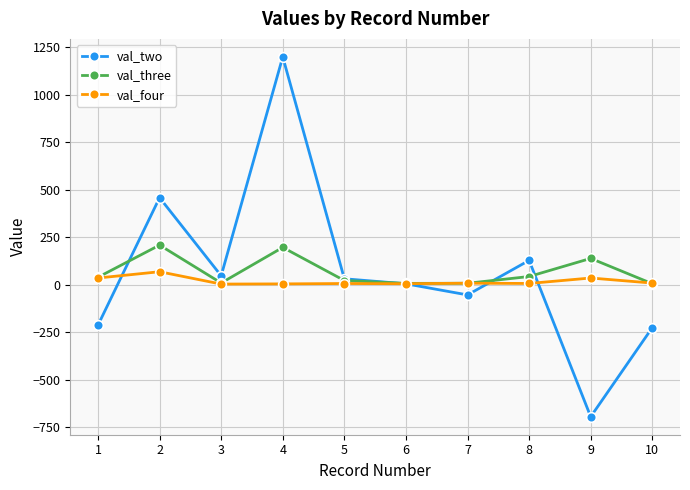

List the series in order of their peak value, highest first.

val_two, val_three, val_four